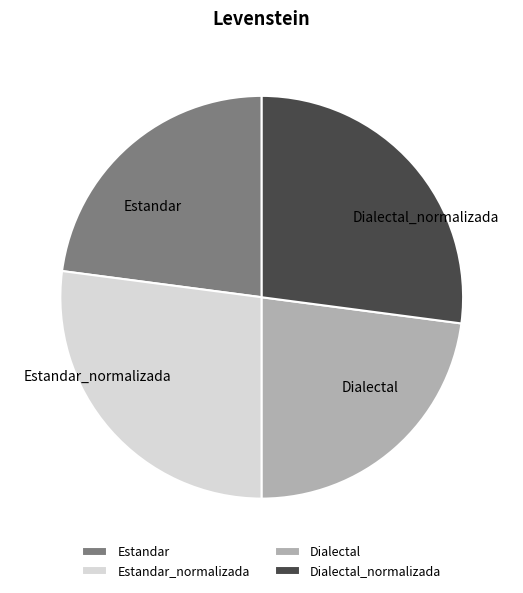

Is there any slice that represents more than half of the pie?

No